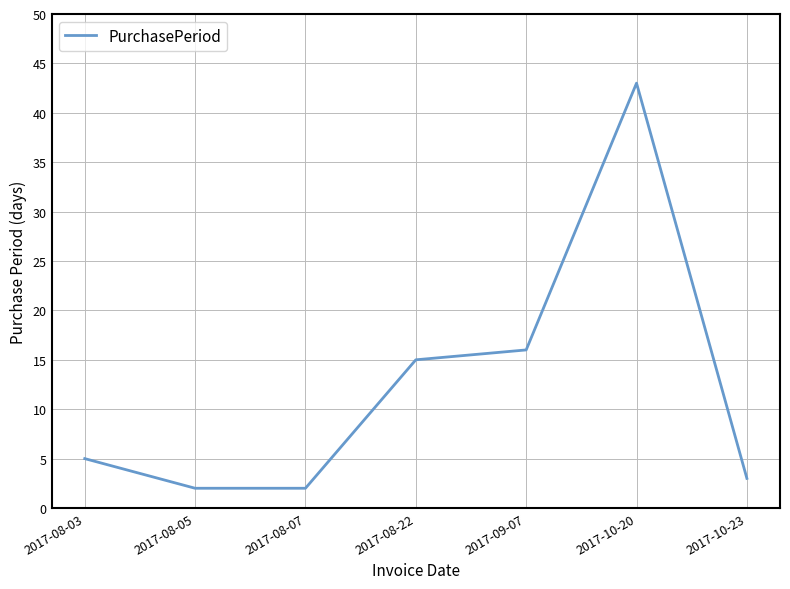

How many lines are shown in the chart?

1